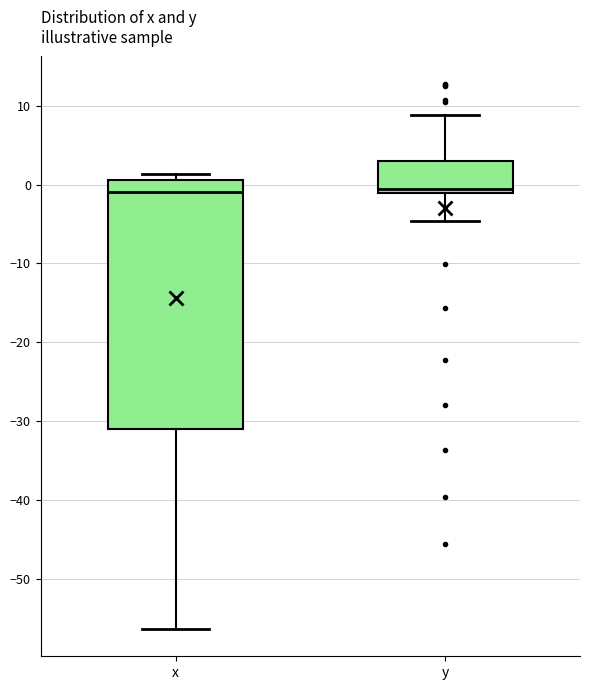

Which box is the tallest, from its lower edge to its upper edge?

x